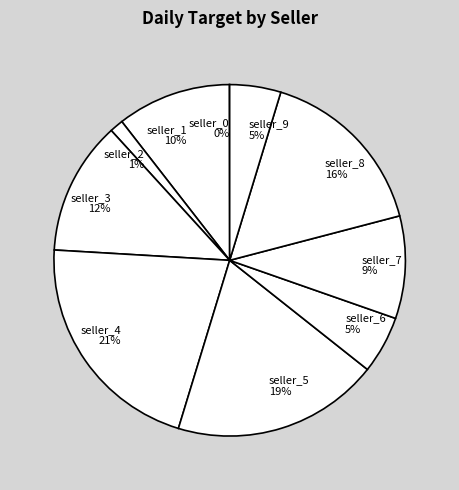

To the nearest percent, what percentage of the pie is seller_4?

21%